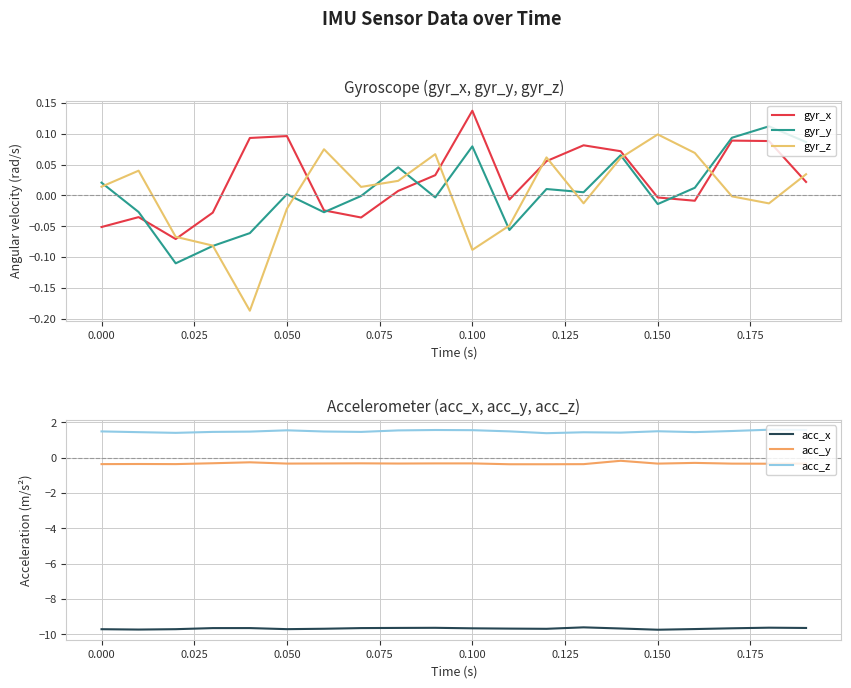

After their last crossing, which series has the higher values: gyr_z or gyr_x?

gyr_z